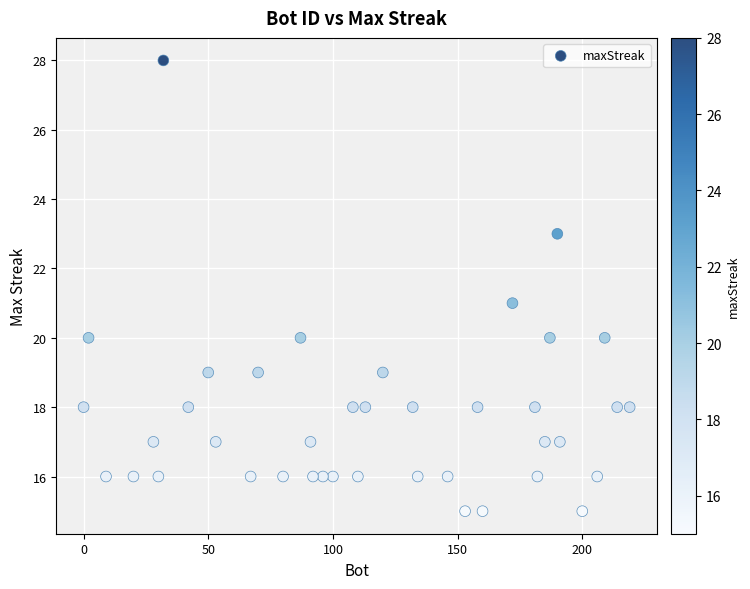

What is the range of Y values (max minus min)?

13